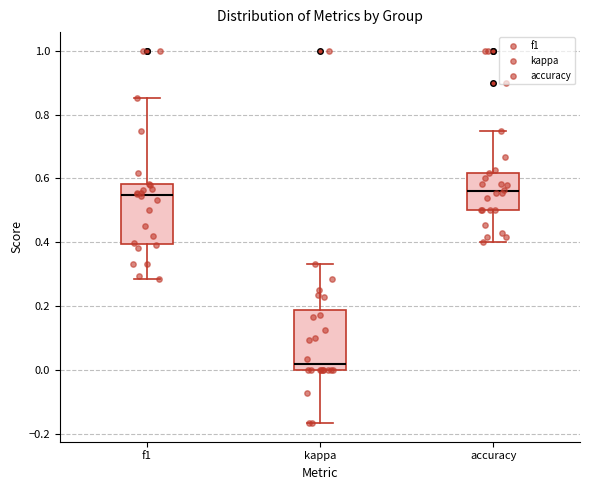

Reading left to right, read every box against the y-axis: the position of its median line, the range the box covers, and the ends of its whiskers. The values are not printed on the chart, so give them approximately, as read against the axis.

f1: median 0.54, box 0.40 to 0.58, whiskers 0.28 to 0.86
kappa: median 0.02, box 0.00 to 0.18, whiskers -0.16 to 0.34
accuracy: median 0.56, box 0.50 to 0.62, whiskers 0.40 to 0.76